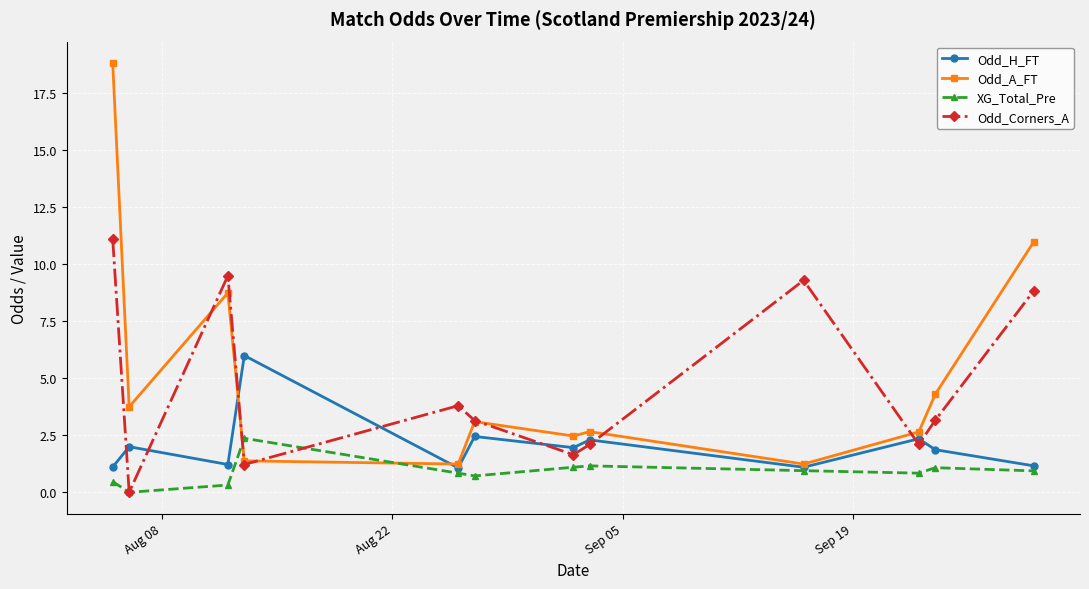

Which series has the largest range (max minus min)?

Odd_A_FT